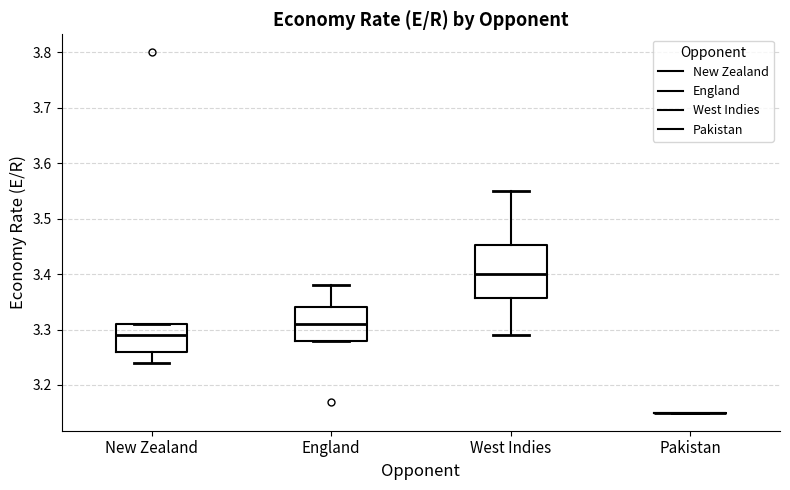

Reading left to right, read every box against the y-axis: the position of its median line, the range the box covers, and the ends of its whiskers. The values are not printed on the chart, so give them approximately, as read against the axis.

New Zealand: median 3.29, box 3.26 to 3.31, whiskers 3.24 to 3.31
England: median 3.31, box 3.28 to 3.34, whiskers 3.28 to 3.38
West Indies: median 3.40, box 3.36 to 3.45, whiskers 3.29 to 3.55
Pakistan: box collapsed to a line at 3.15, whiskers 3.15 to 3.15